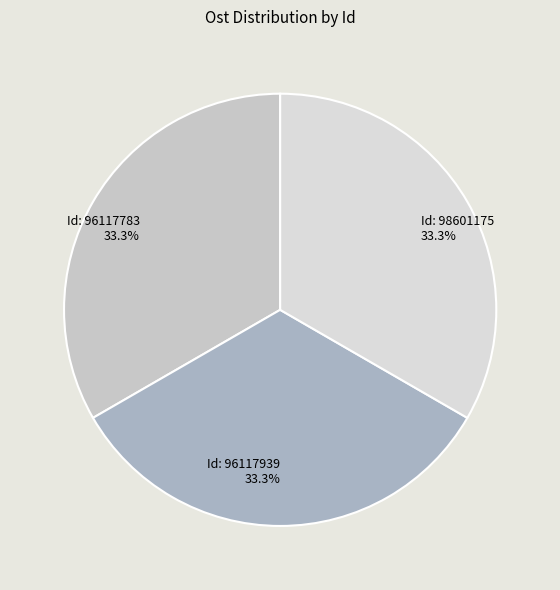

What is the largest slice in the pie chart?

96117939